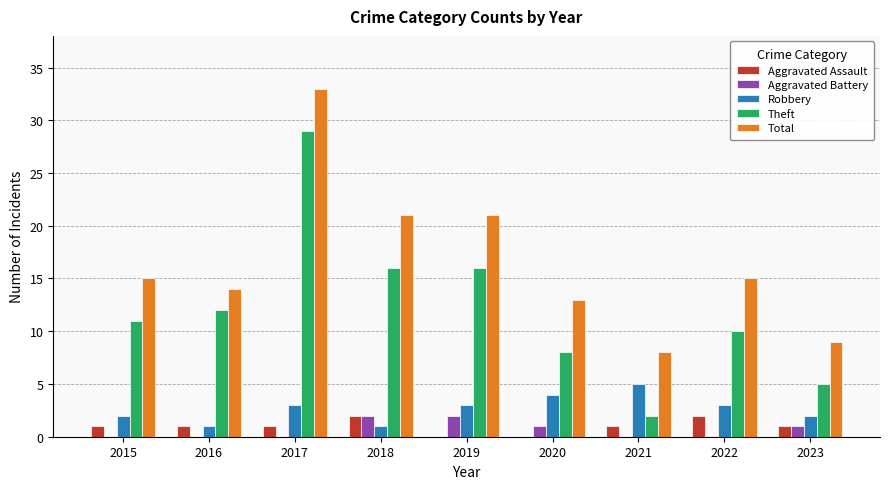

Reading right to left, list all the values displayed in this chart.

Aggravated Assault: 2023=1	2022=2	2021=1	2020=0	2019=0	2018=2	2017=1	2016=1	2015=1
Aggravated Battery: 2023=1	2022=0	2021=0	2020=1	2019=2	2018=2	2017=0	2016=0	2015=0
Robbery: 2023=2	2022=3	2021=5	2020=4	2019=3	2018=1	2017=3	2016=1	2015=2
Theft: 2023=5	2022=10	2021=2	2020=8	2019=16	2018=16	2017=29	2016=12	2015=11
Total: 2023=9	2022=15	2021=8	2020=13	2019=21	2018=21	2017=33	2016=14	2015=15